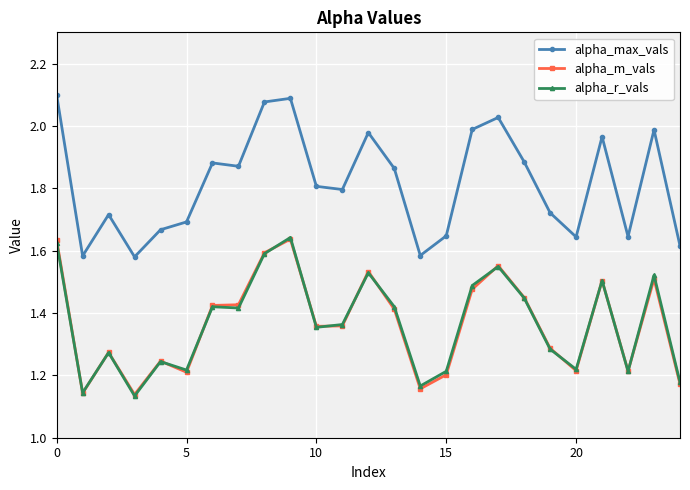

True or false: alpha_r_vals and alpha_max_vals intersect in this chart.

False